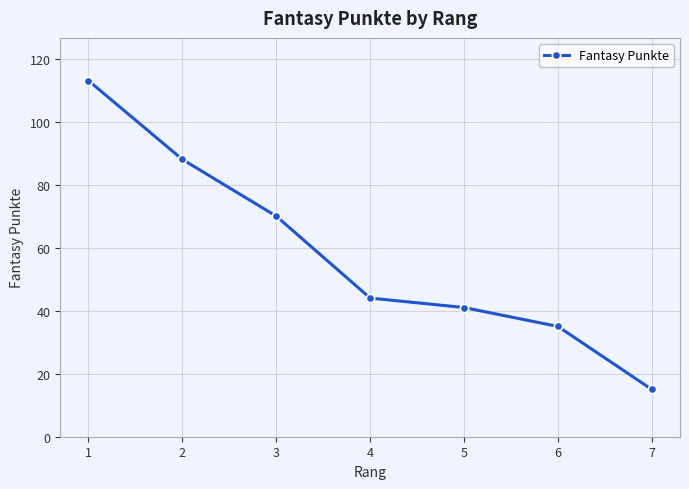

What is the difference between the maximum and minimum values?

98